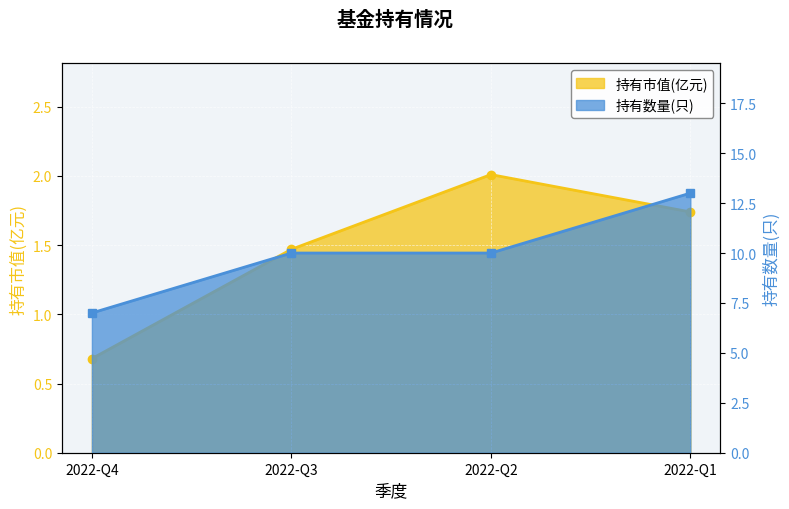

What is the lowest value of the 持有市值(亿元) series?

0.7